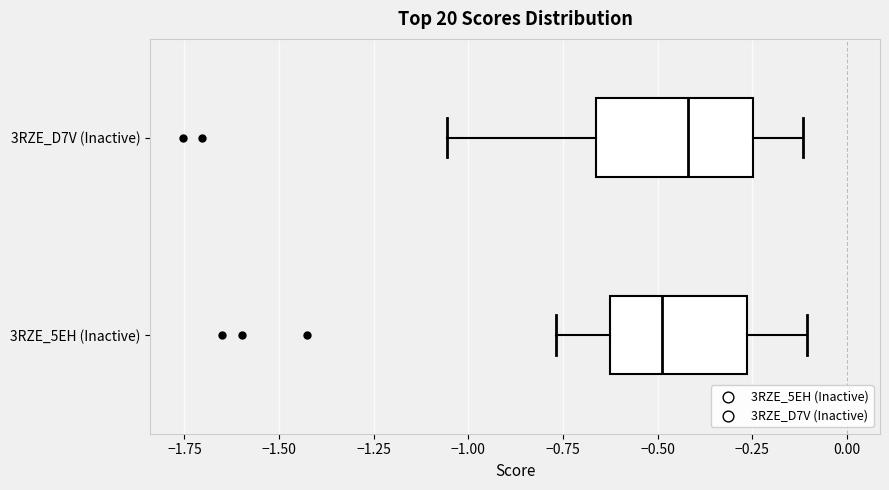

Where is the left edge of the box for 3RZE_D7V (Inactive) on the x-axis? The values are not printed on the chart, so give them approximately, as read against the axis.

-0.65